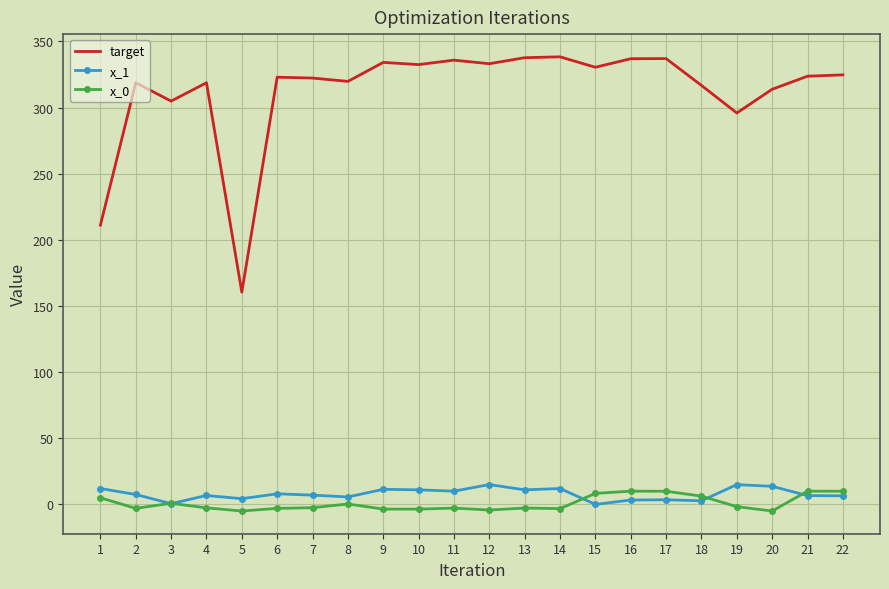

Is the value of target at 7 greater than the value of x_0 at 17?

Yes